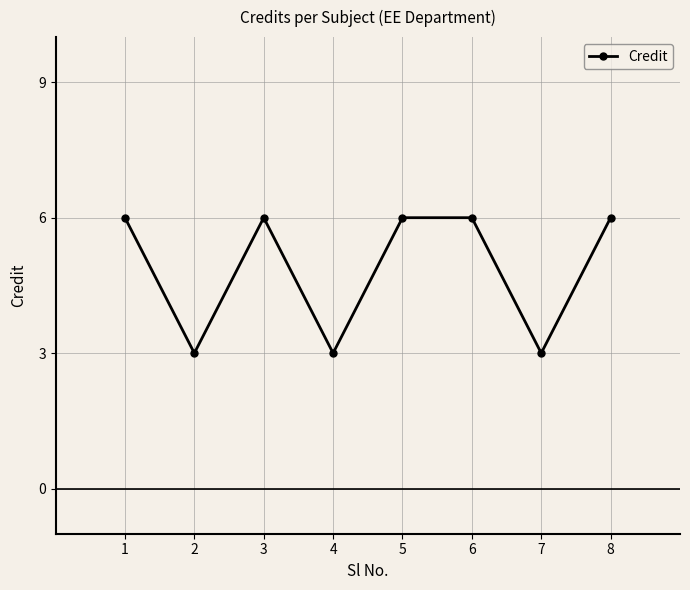

Does the chart have visible grid lines?

Yes